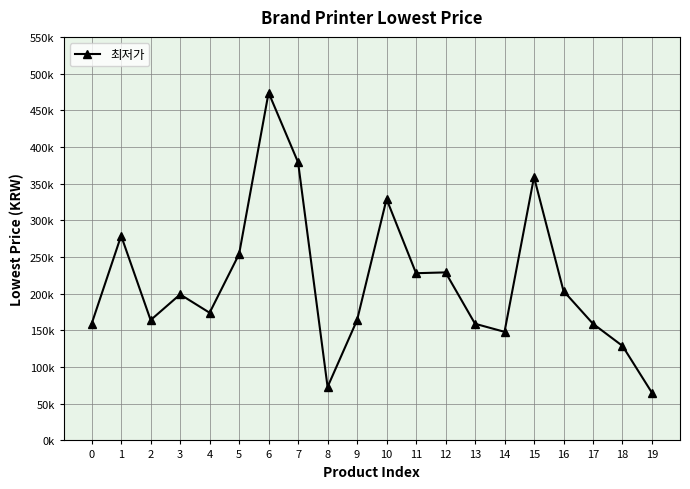

Does the chart have visible grid lines?

Yes